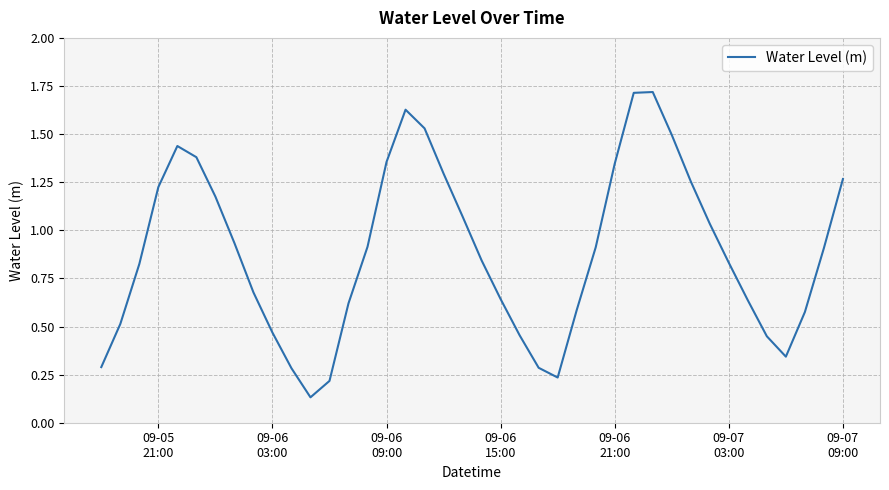

What is the greatest value displayed?

1.7